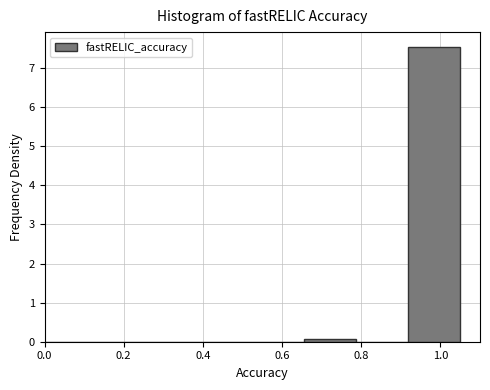

Over which range of the x-axis is the bar tallest?

0.92 to 1.06